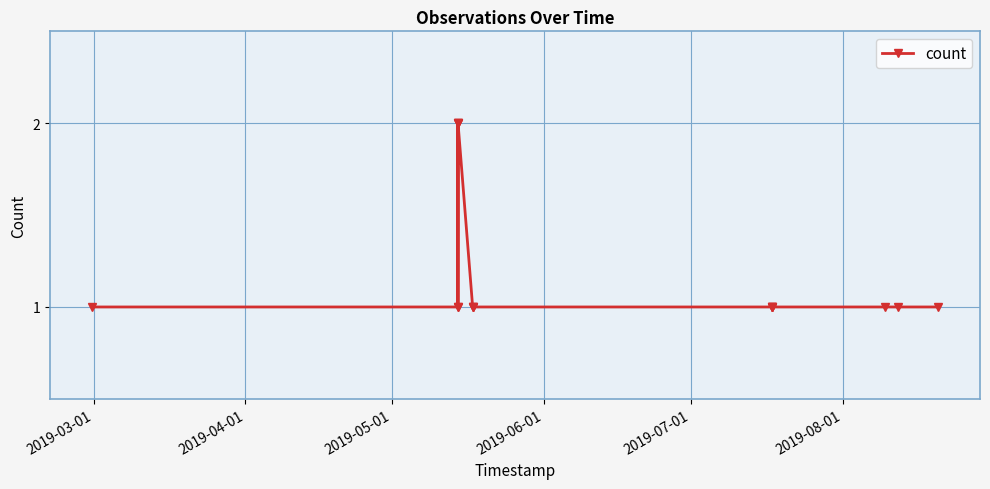

What is the value of the 13th point from the left?

1